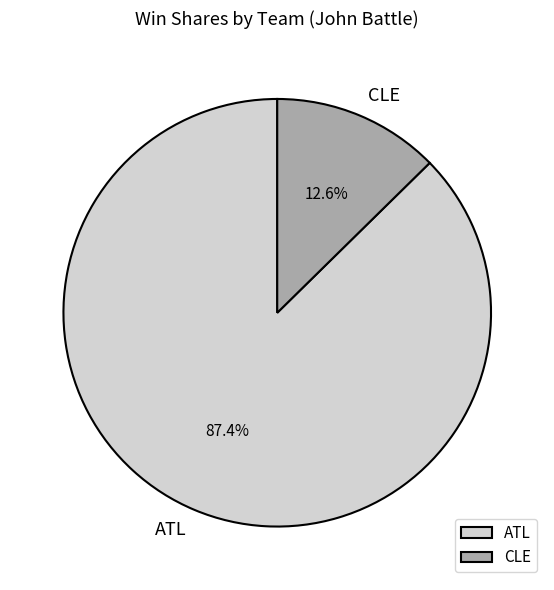

To the nearest percent, what is the combined percentage of ATL and CLE?

100%